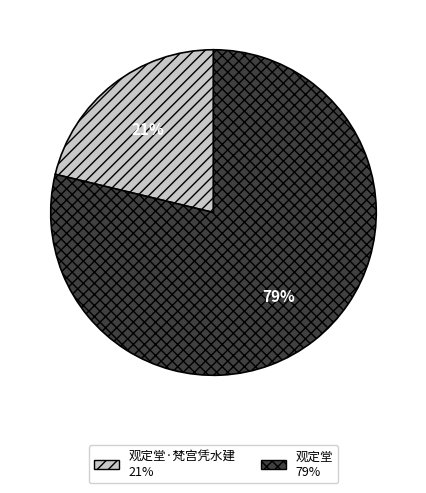

How many slices are in this pie chart?

2